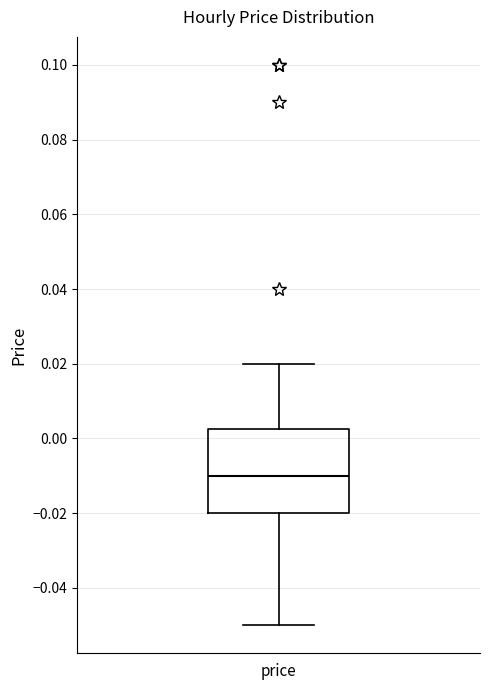

Read this box plot against the y-axis: the position of the median line, the range covered by the box, and the ends of both whiskers. The values are not printed on the chart, so give them approximately, as read against the axis.

median -0.010, box -0.020 to 0.002, whiskers -0.050 to 0.020